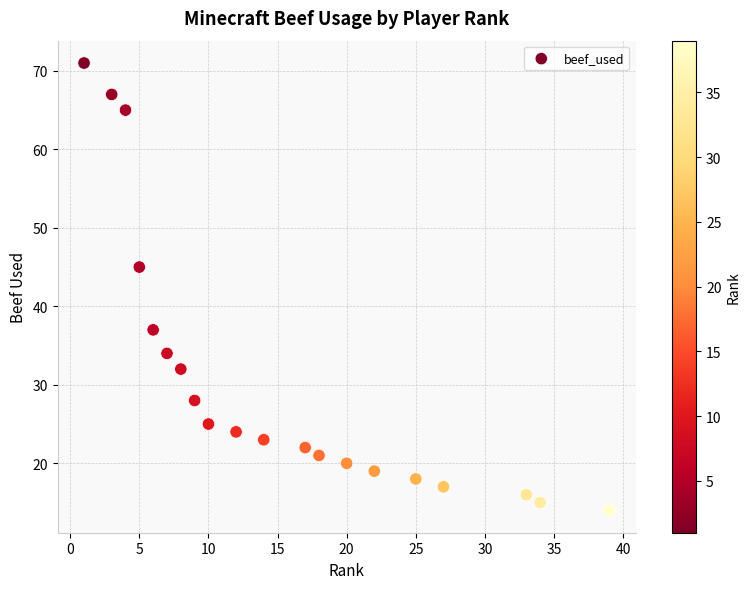

What Y value in the scatter plot is closest to 42?

45